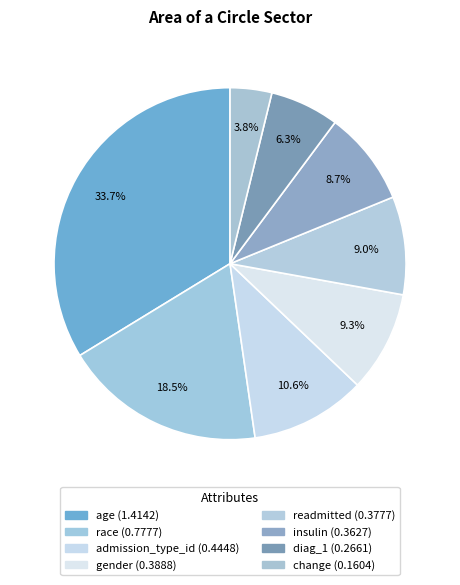

Count the number of slices in the pie.

8